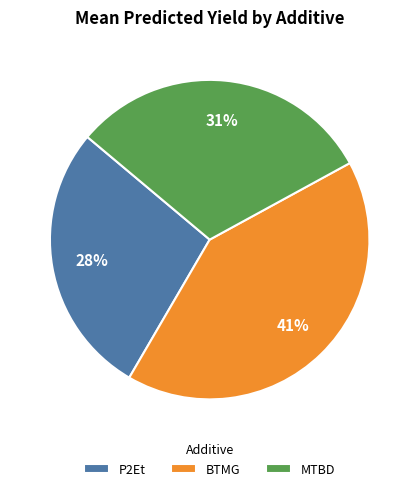

To the nearest percent, what is the difference between the BTMG and MTBD slice percentages?

10%